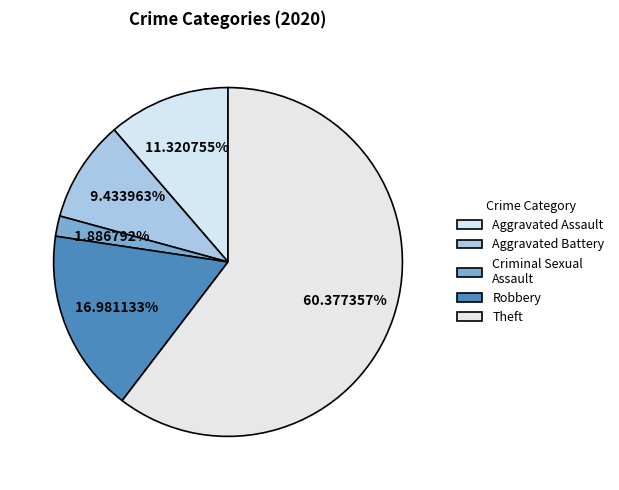

What is the total percentage of Robbery and Aggravated Battery?

26.4%